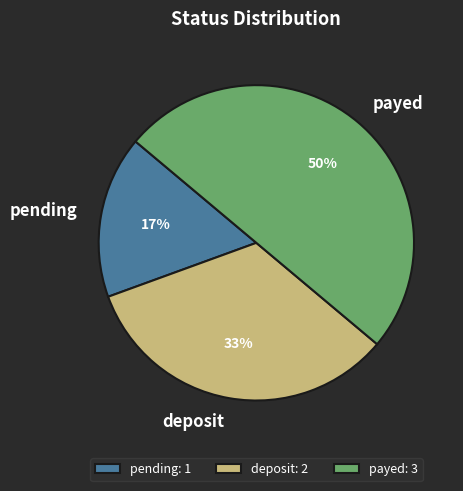

To the nearest percent, what is the average slice percentage?

33%